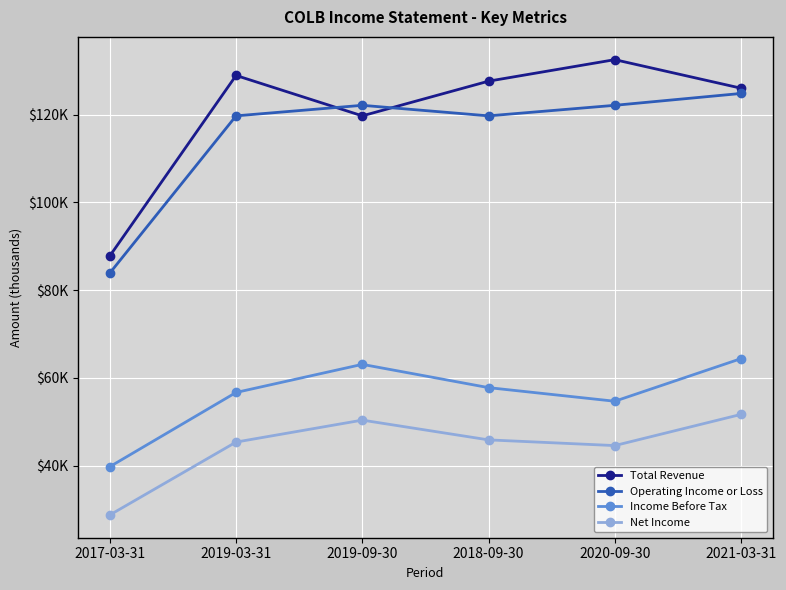

Where is the first local minimum for Total Revenue?

2019-09-30